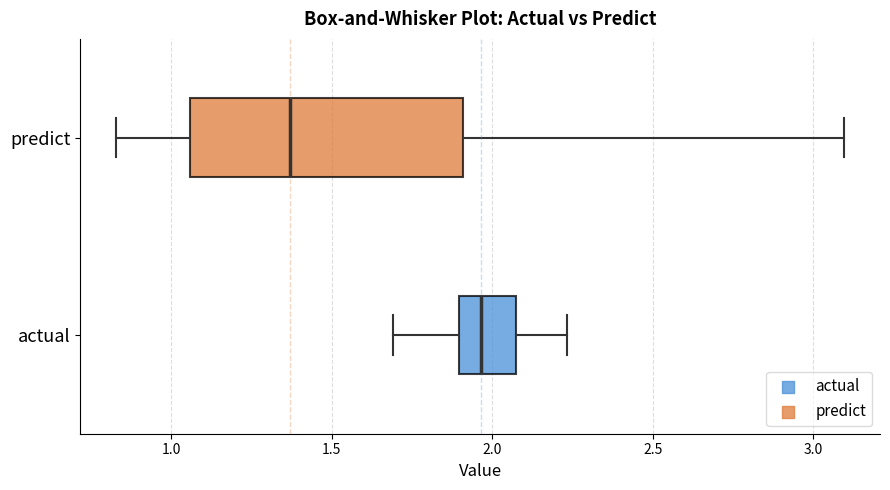

Which box is the widest, from its left edge to its right edge?

predict